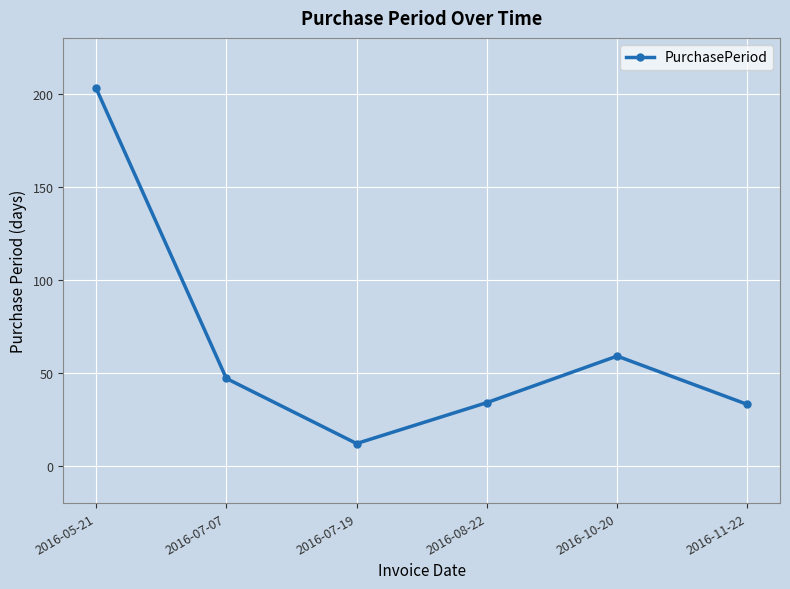

At which label is the value closest to 107?

2016-10-20